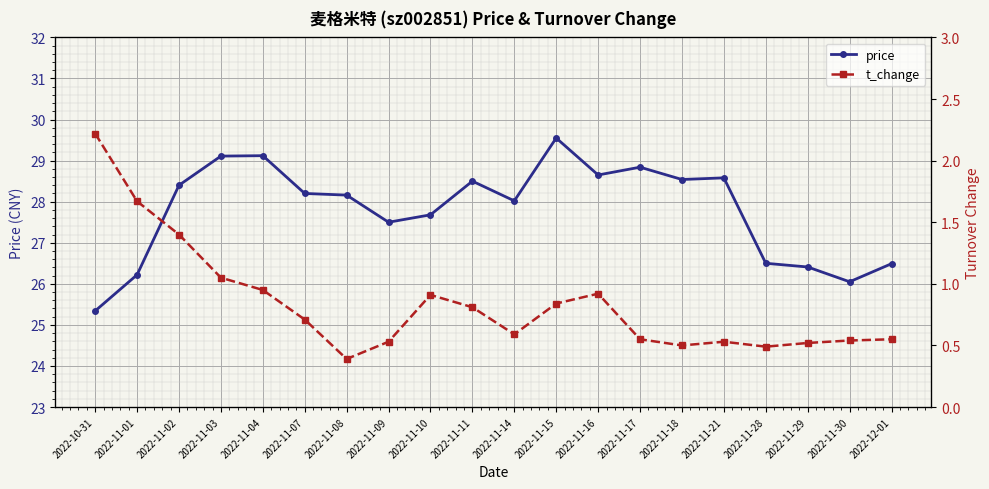

What is the difference between the maximum and minimum values in the t_change series?

1.8